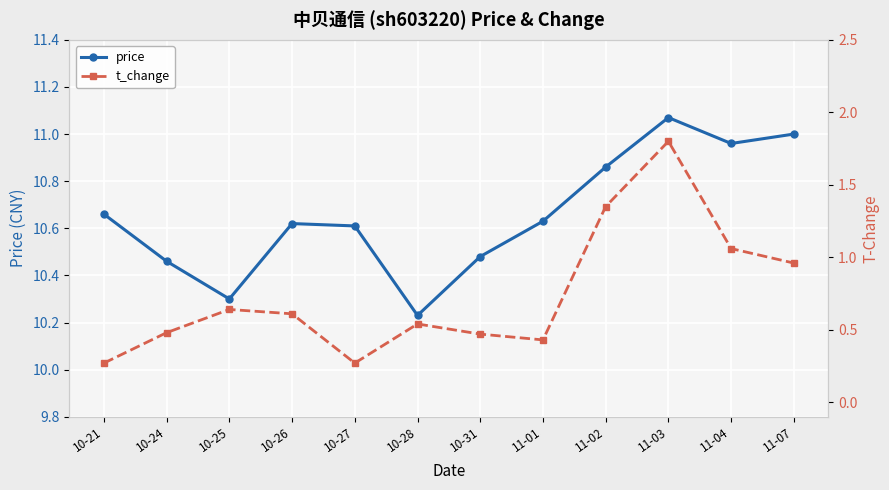

What position from the right is 10-28?

7